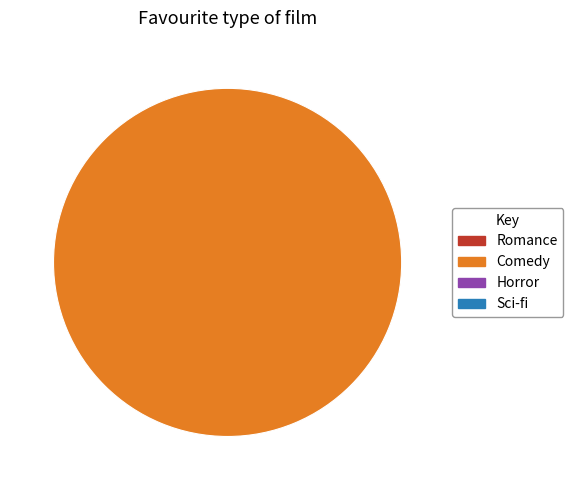

Is there any slice that represents more than half of the pie?

Yes